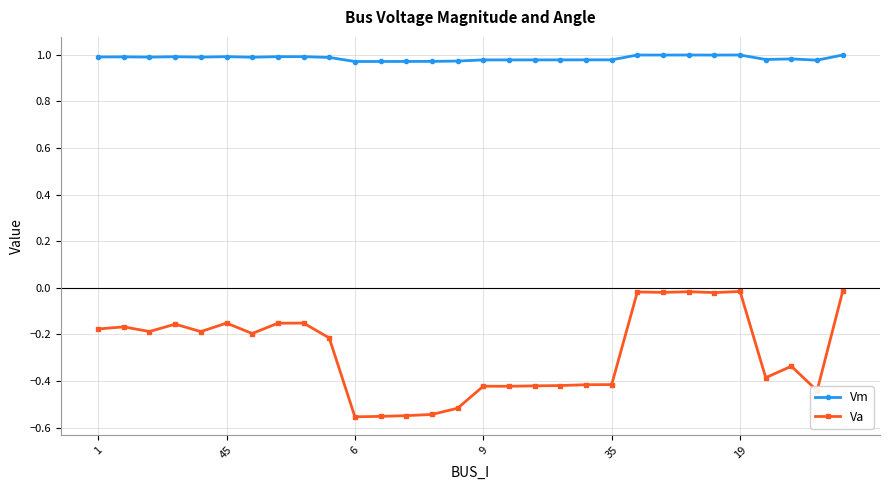

True or false: Va and Vm cross at least once.

False